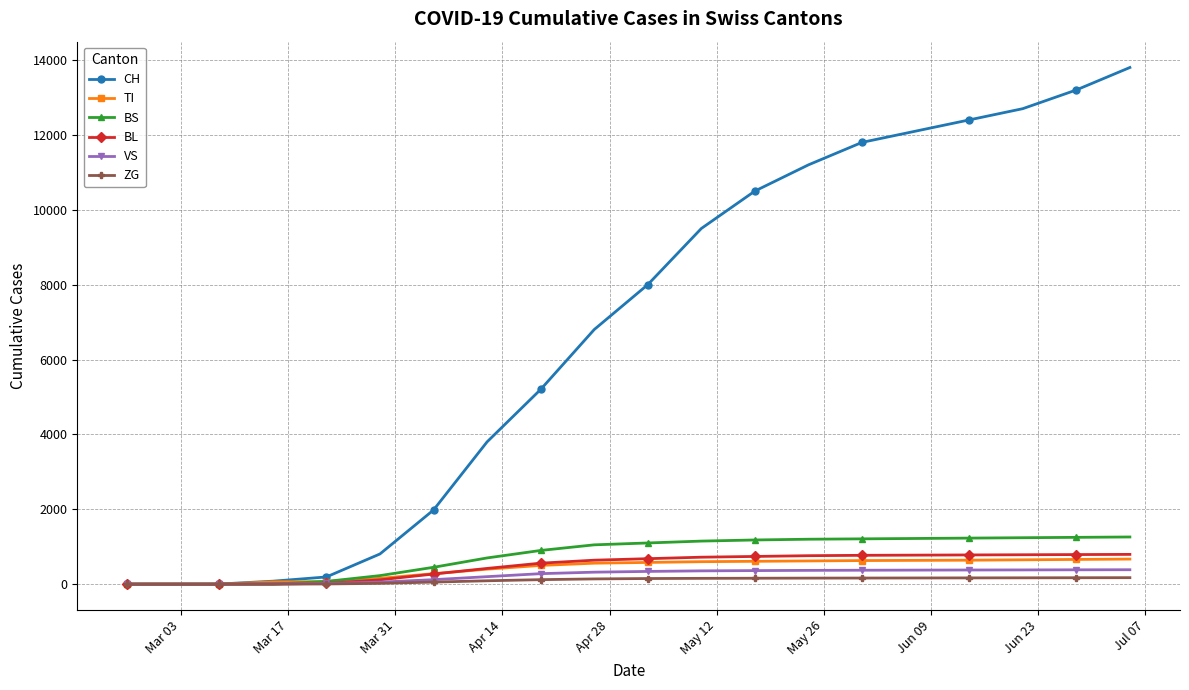

What is the maximum value for ZG?

173